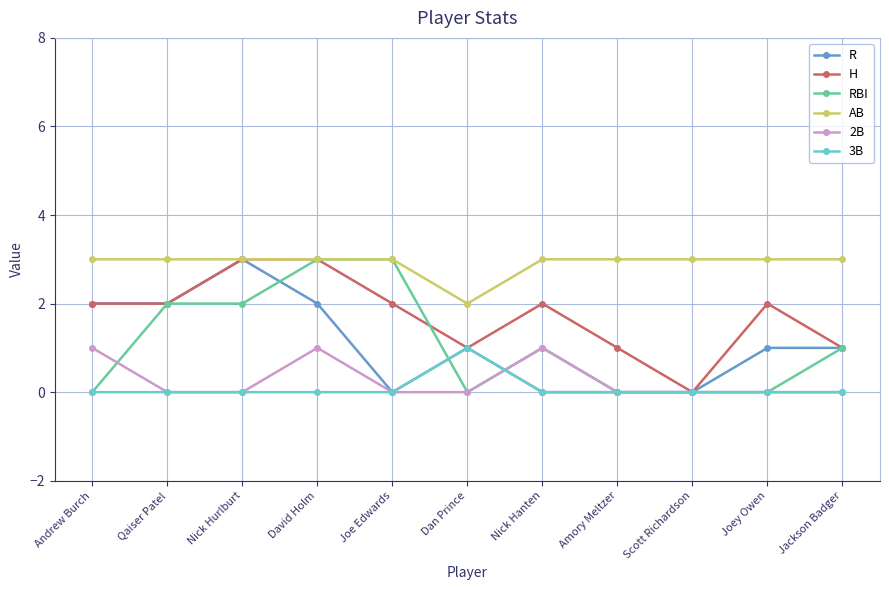

What is the difference between the highest and lowest values at Andrew Burch?

3